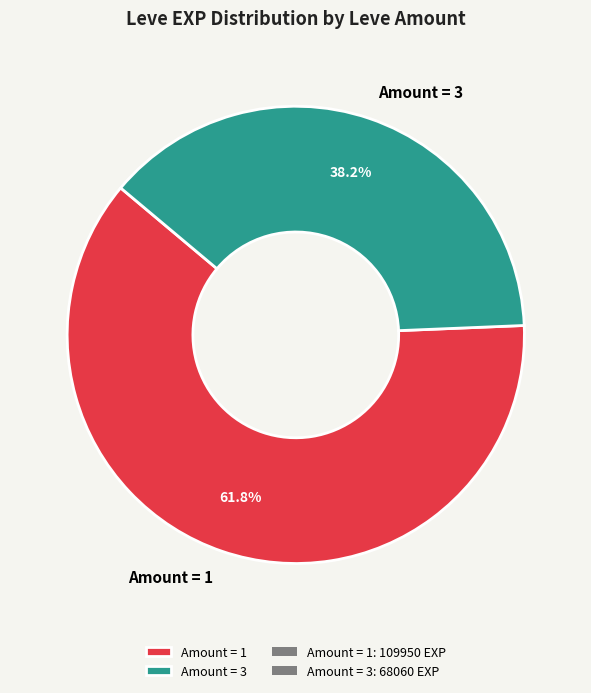

To the nearest percent, what is the average slice percentage?

50%